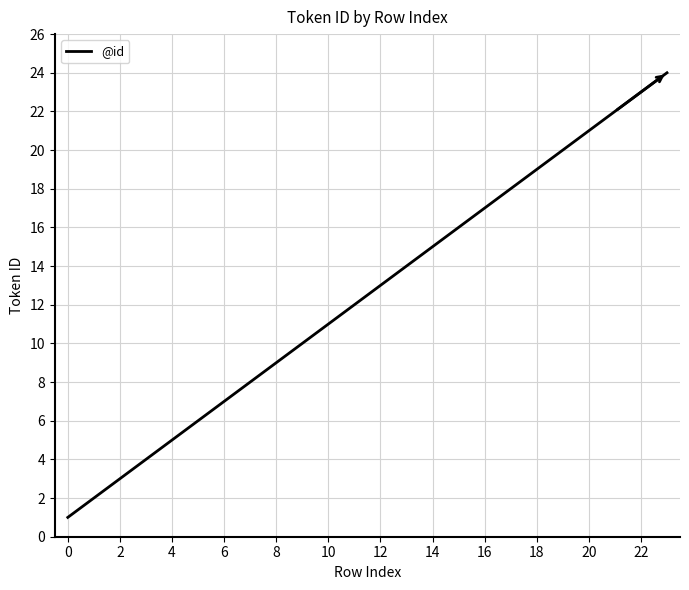

Is this an area chart (filled region under the line)?

No